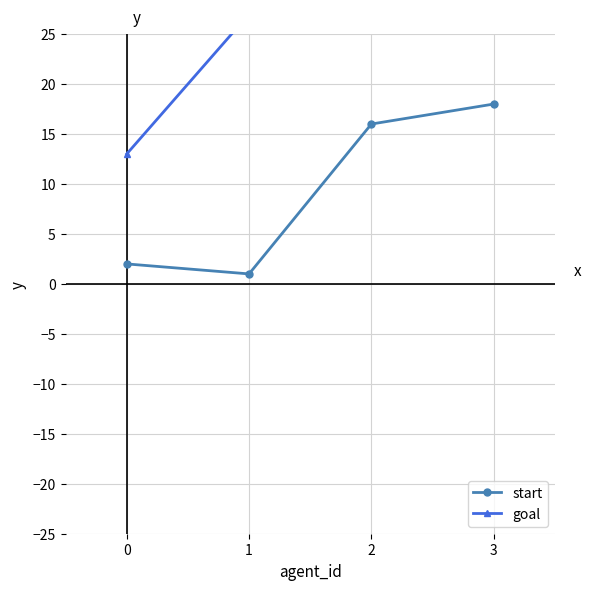

What is the difference between the maximum and minimum values in the goal series?

14